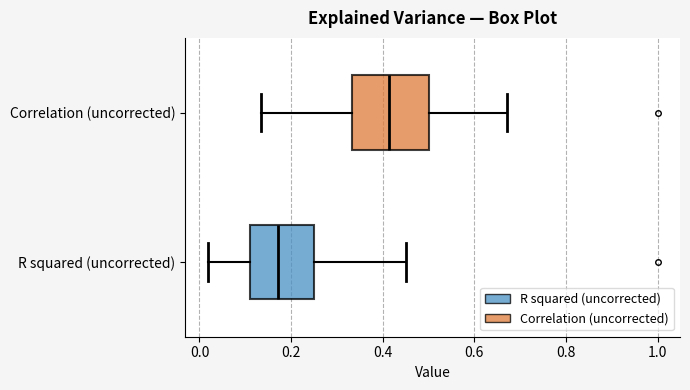

Where does the left whisker of the box for R squared (uncorrected) end on the x-axis? The values are not printed on the chart, so give them approximately, as read against the axis.

0.02